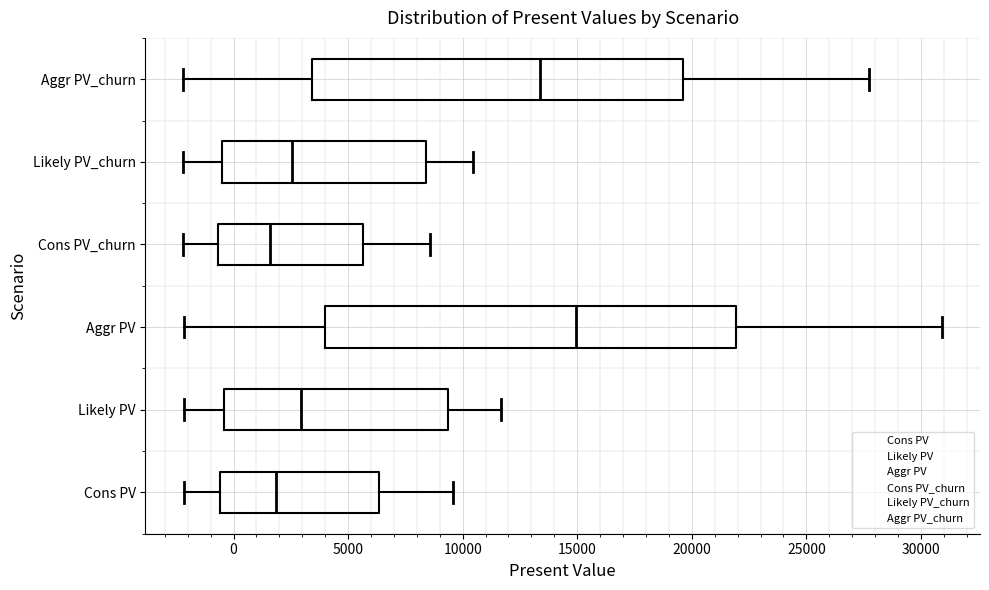

Reading bottom to top, transcribe this box plot: for each box, give where its median line is, the range the box spans, and where its two whiskers end, as read against the x-axis. The values are not printed on the chart, so give them approximately, as read against the axis.

Cons PV: median 2000, box -500 to 6500, whiskers -2000 to 9500
Likely PV: median 3000, box -500 to 9500, whiskers -2000 to 11500
Aggr PV: median 15000, box 4000 to 22000, whiskers -2000 to 31000
Cons PV_churn: median 1500, box -500 to 5500, whiskers -2000 to 8500
Likely PV_churn: median 2500, box -500 to 8500, whiskers -2000 to 10500
Aggr PV_churn: median 13500, box 3500 to 19500, whiskers -2000 to 27500